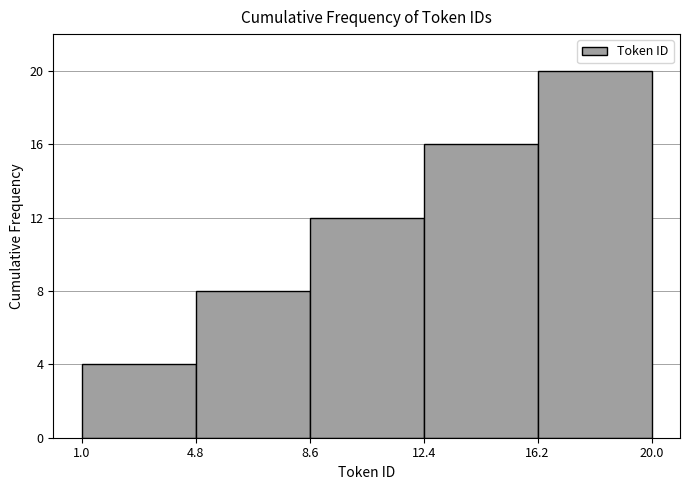

Reading left to right, transcribe this chart: for each bar, give the range it covers on the x-axis and its height. The values are not printed on the chart, so give them approximately, as read against the axis.

1.0 to 4.8: 4
4.8 to 8.6: 8
8.6 to 12.4: 12
12.4 to 16.2: 16
16.2 to 20.0: 20